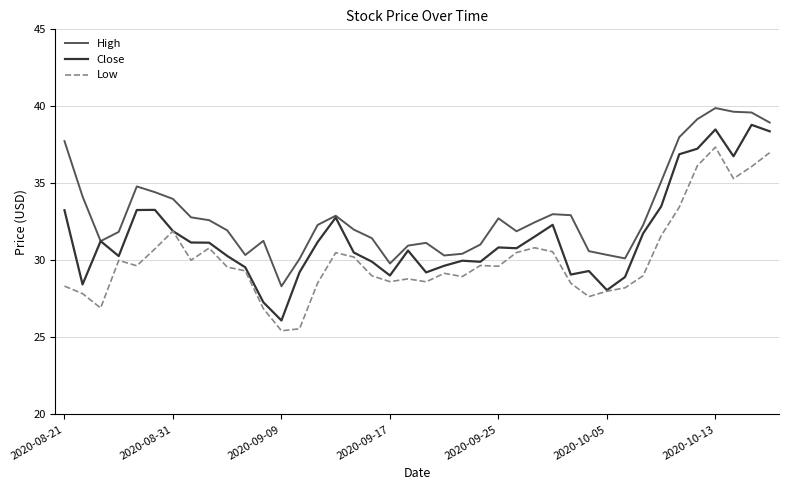

Which series has the largest total across all categories?

High